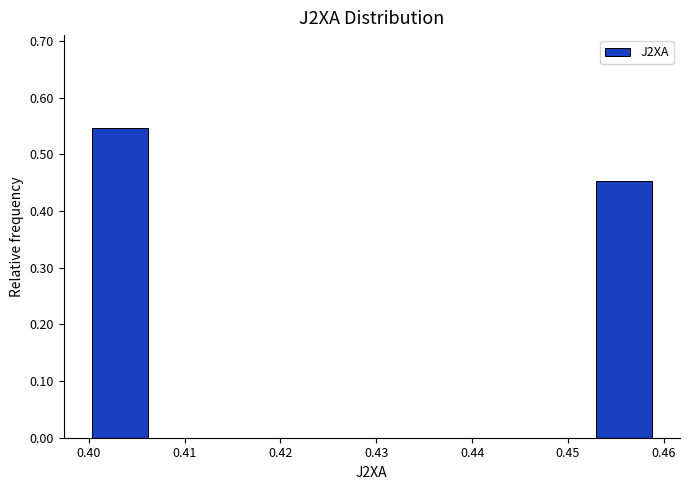

Reading left to right, transcribe this chart: for each bar, give the range it covers on the x-axis and its height. Neither the bar edges nor the heights are printed on the chart, so give them approximately, as read against the axes.

0.400 to 0.406: 0.55
0.406 to 0.412: 0
0.412 to 0.418: 0
0.418 to 0.424: 0
0.424 to 0.430: 0
0.430 to 0.435: 0
0.435 to 0.441: 0
0.441 to 0.447: 0
0.447 to 0.453: 0
0.453 to 0.459: 0.45